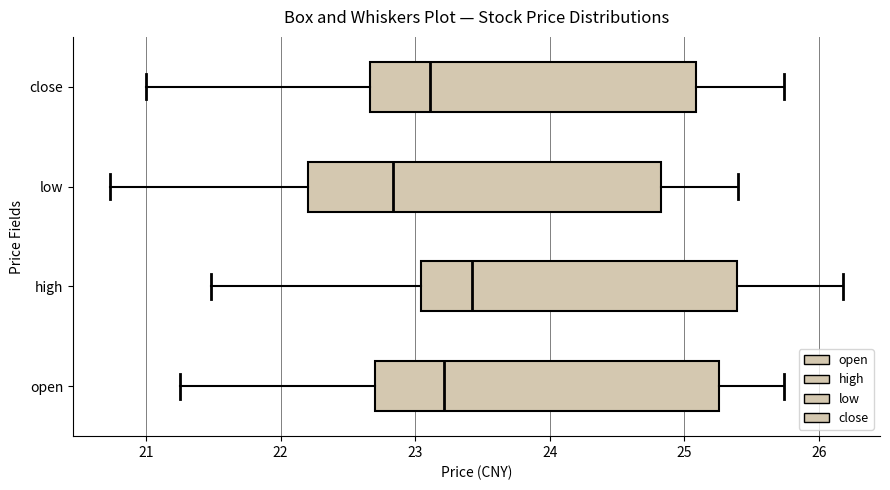

Where is the left edge of the box for high on the x-axis? The values are not printed on the chart, so give them approximately, as read against the axis.

23.0